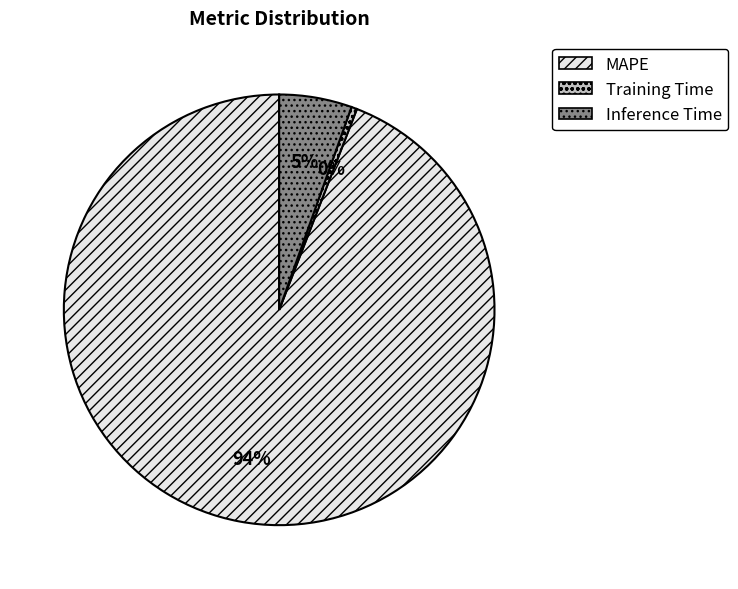

Count the number of slices in the pie.

3